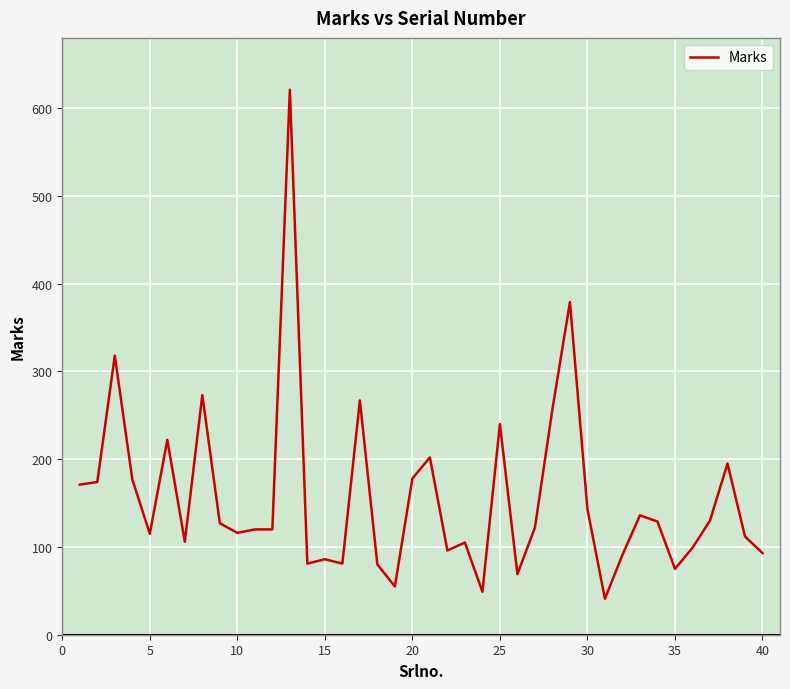

What is the difference between the maximum and minimum values?

580